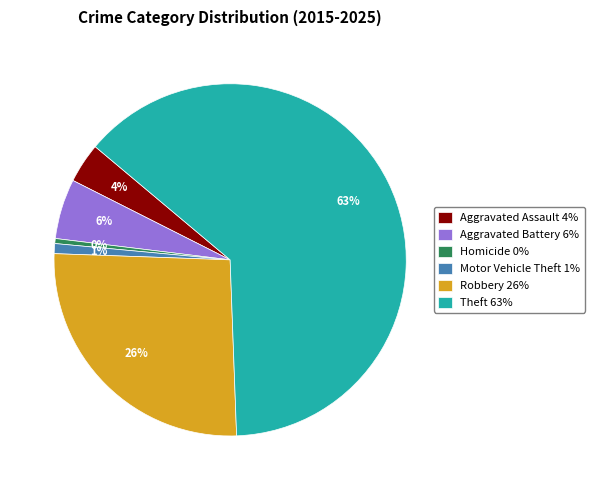

What is the largest slice in the pie chart?

Theft